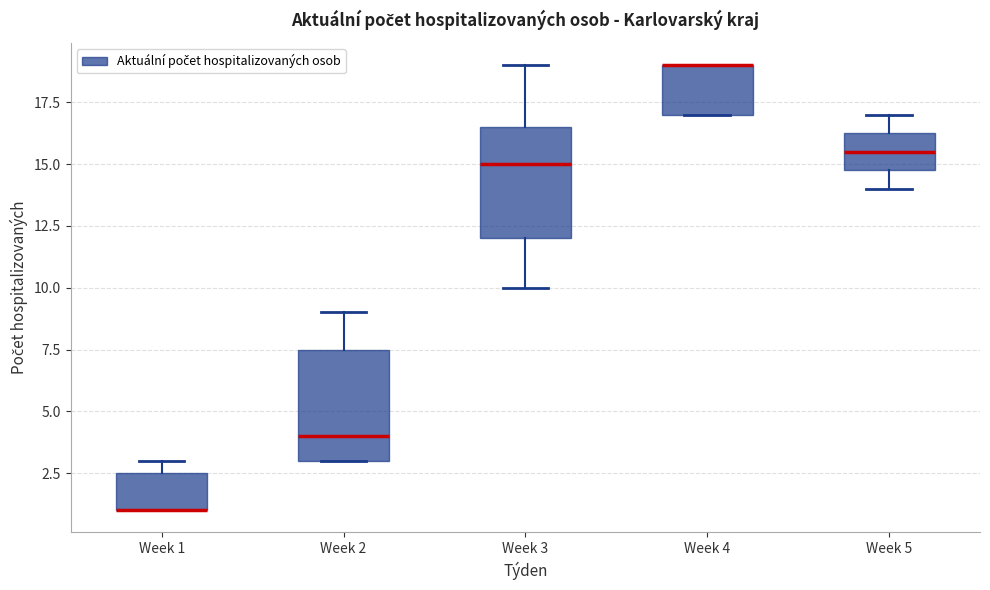

Where does the upper whisker of the box for Week 2 end on the y-axis? The values are not printed on the chart, so give them approximately, as read against the axis.

9.0